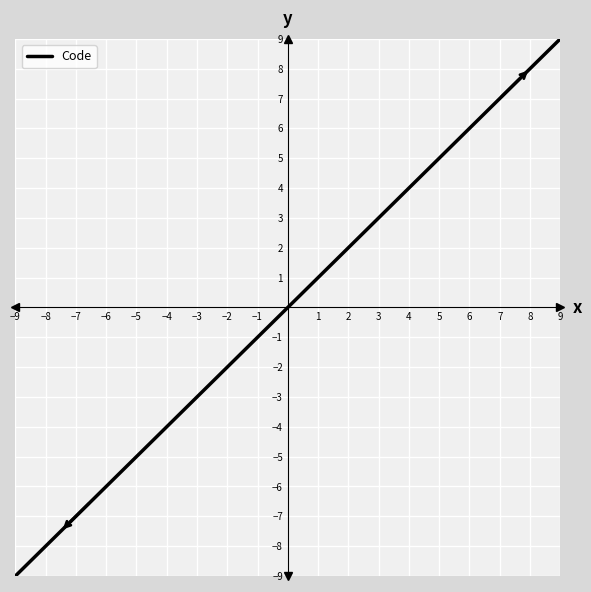

Count the number of categories in the chart.

2